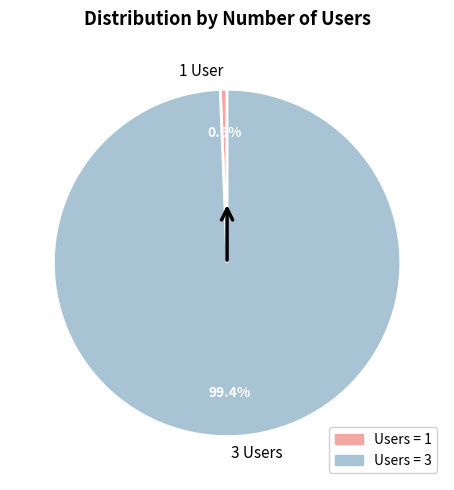

Rank the categories by value from highest to lowest.

3 Users, 1 User